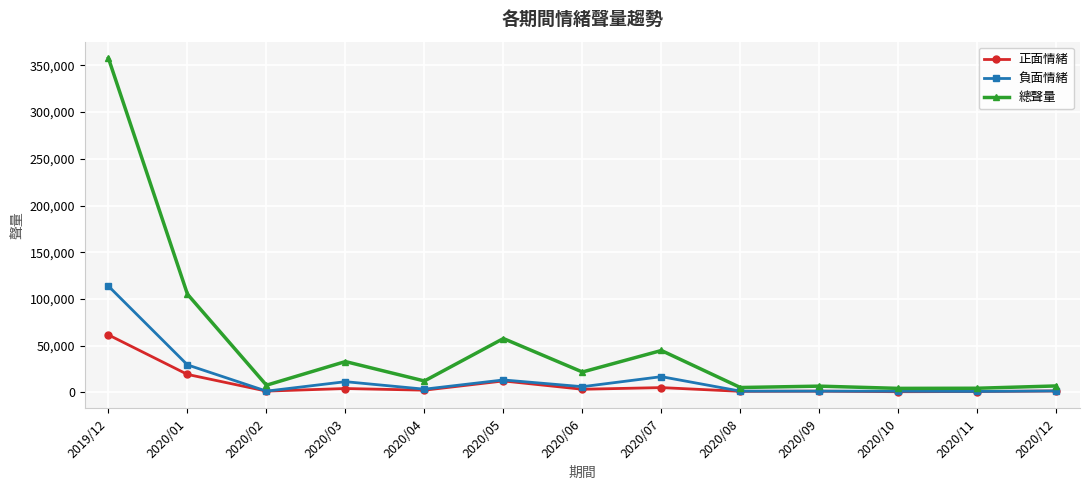

Does the chart display data point markers on the line(s)?

Yes